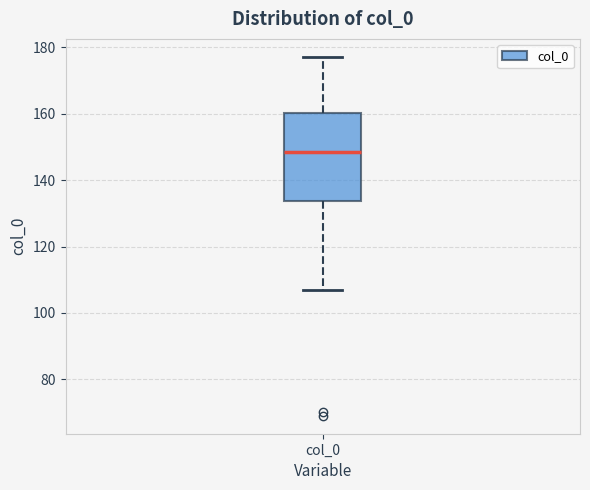

Where does the lower whisker of the box for col_0 end on the y-axis? The values are not printed on the chart, so give them approximately, as read against the axis.

108